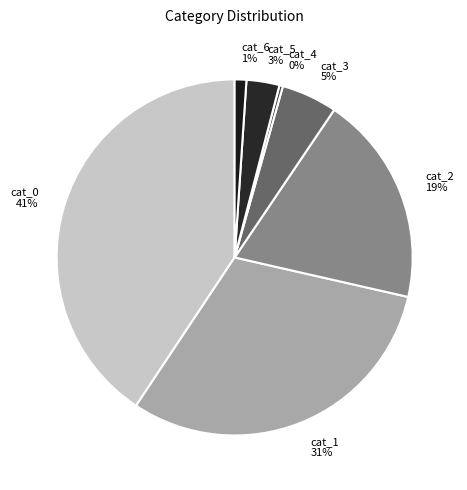

Do cat_2 19% and cat_3 5% together represent more than half of the pie?

No